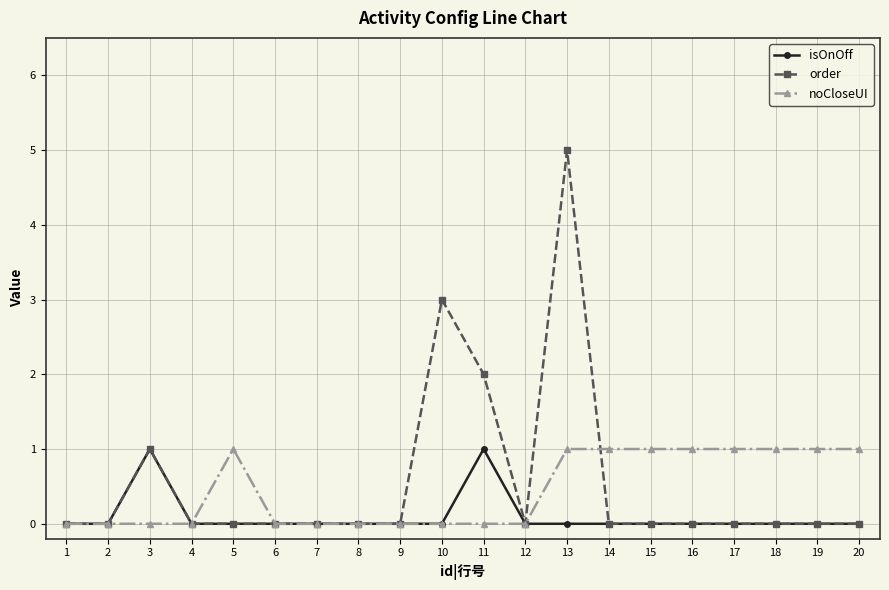

How many isOnOff values are between 0 and 1?

20